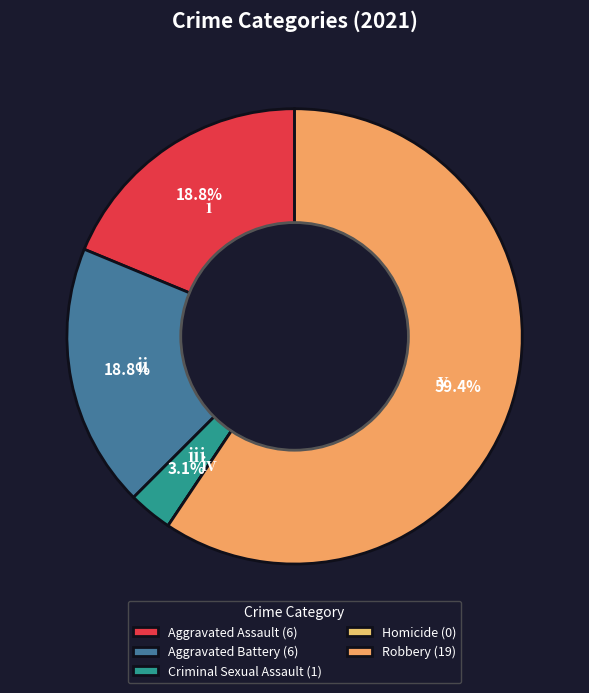

What portion of the pie excludes Criminal Sexual Assault?

96.9%